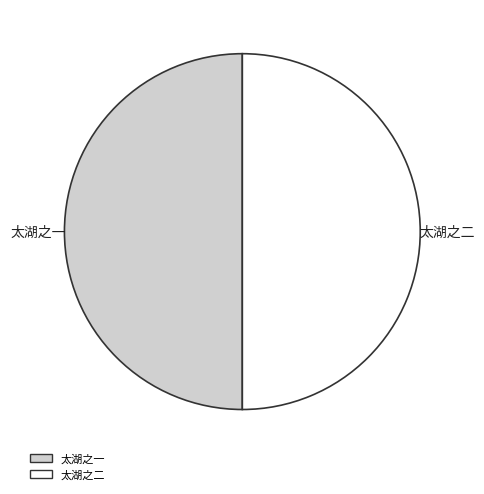

The 太湖之二 slice represents 50% of the pie. True or false?

True